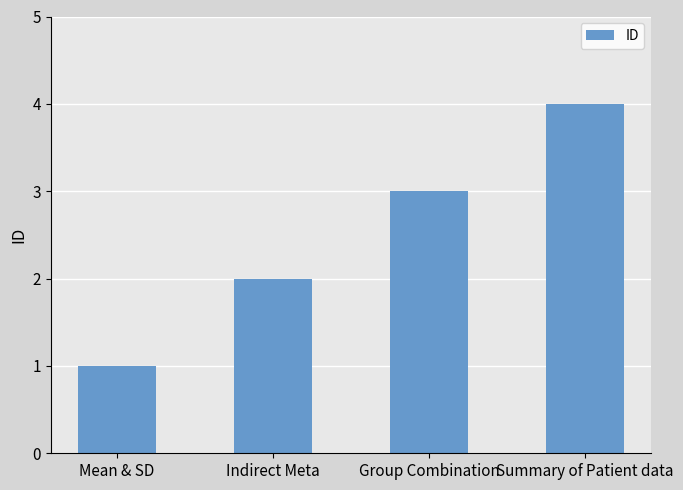

What is the change in value from Indirect Meta to Group Combination?

+1